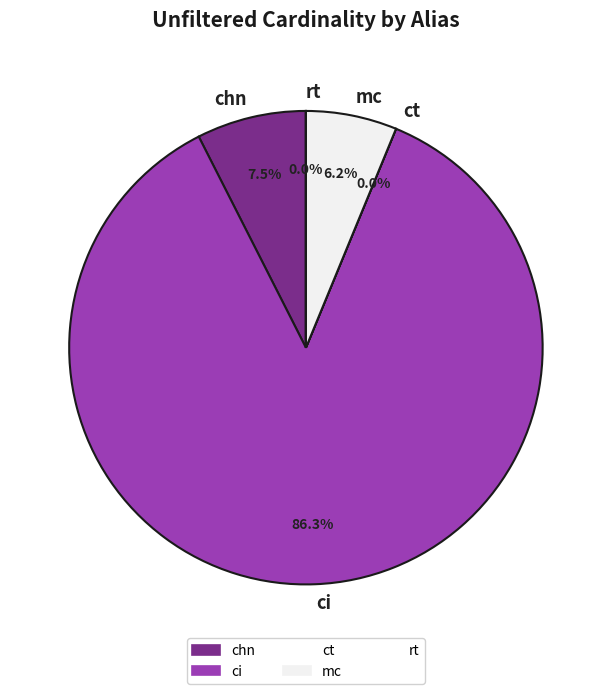

What is the majority slice?

ci